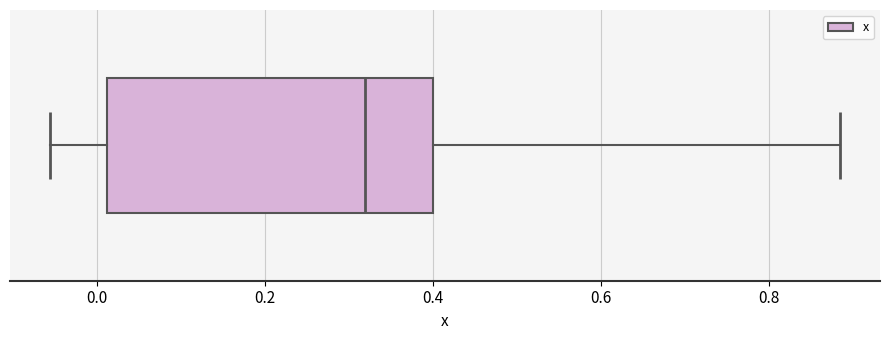

Transcribe this box plot: give where the median line is, the range the box spans, and where the two whiskers end, as read against the x-axis. The values are not printed on the chart, so give them approximately, as read against the axis.

median 0.32, box 0.02 to 0.40, whiskers -0.06 to 0.88